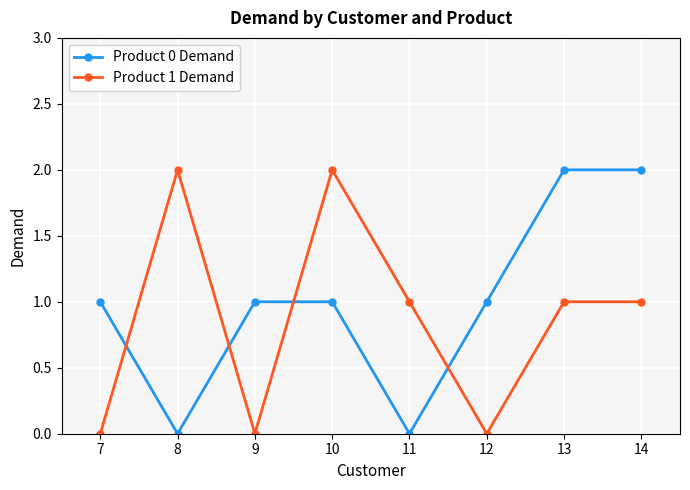

Reading right to left, list all the values displayed in this chart.

Product 0 Demand: 2	2	1	0	1	1	0	1
Product 1 Demand: 1	1	0	1	2	0	2	0